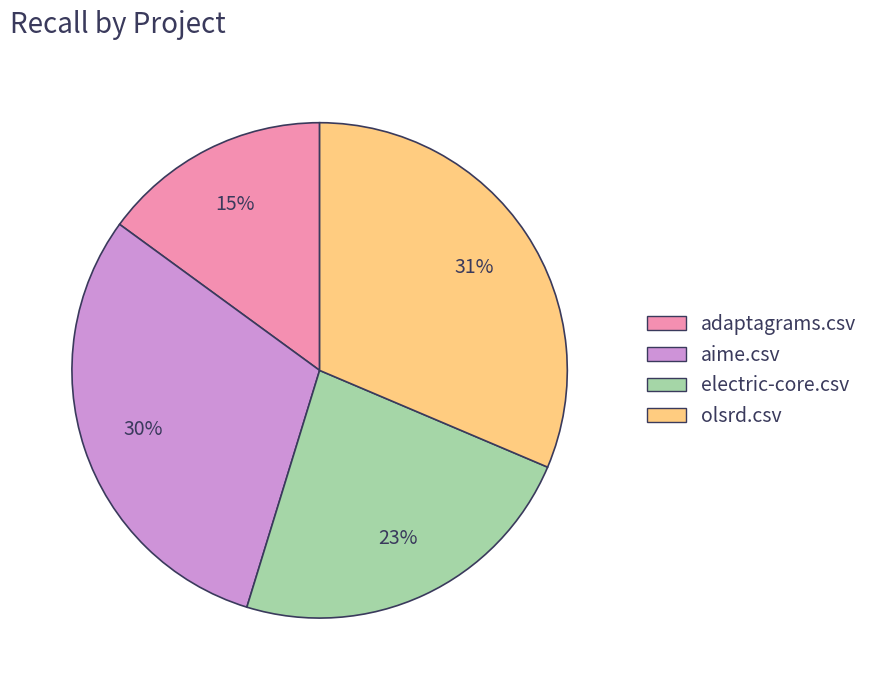

How many slices are in this pie chart?

4